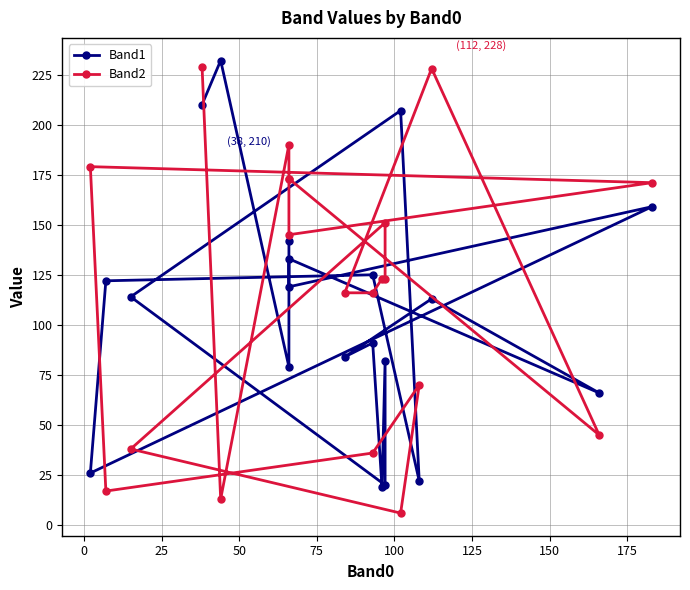

Does the chart have visible grid lines?

Yes